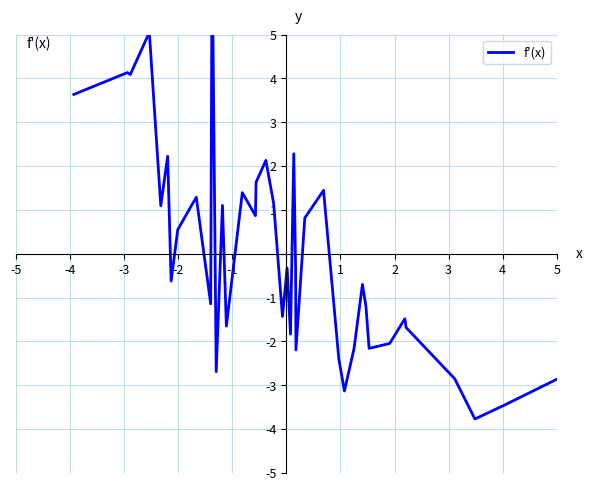

Reading right to left, list all the values displayed in this chart.

-2.7	-3.4	-3.8	-2.9	-1.7	-1.5	-2.0	-2.2	-1.2	-0.7	-2.2	-3.1	-2.4	1.4	0.8	-2.2	-0.3	2.3	-1.8	-0.3	-1.4	1.2	2.1	1.6	0.9	1.4	-1.6	1.1	-2.7	7.0	-1.1	1.3	0.6	-0.6	2.2	1.1	5.1	4.1	4.1	3.6